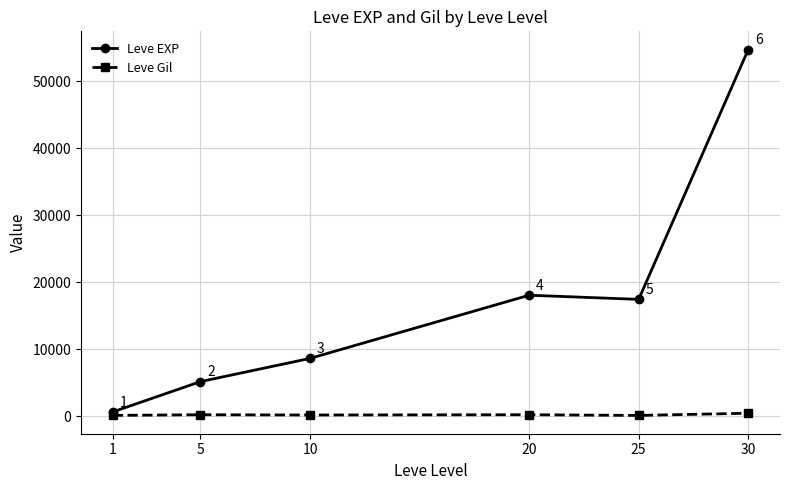

At which label does Leve EXP reach its minimum?

1